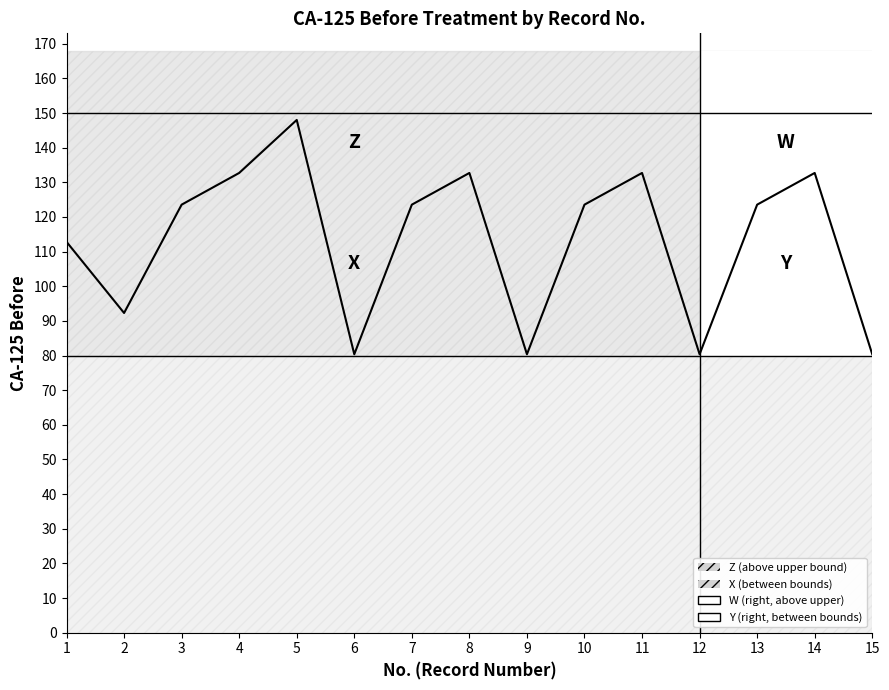

At which category does the data reach its first local peak?

5